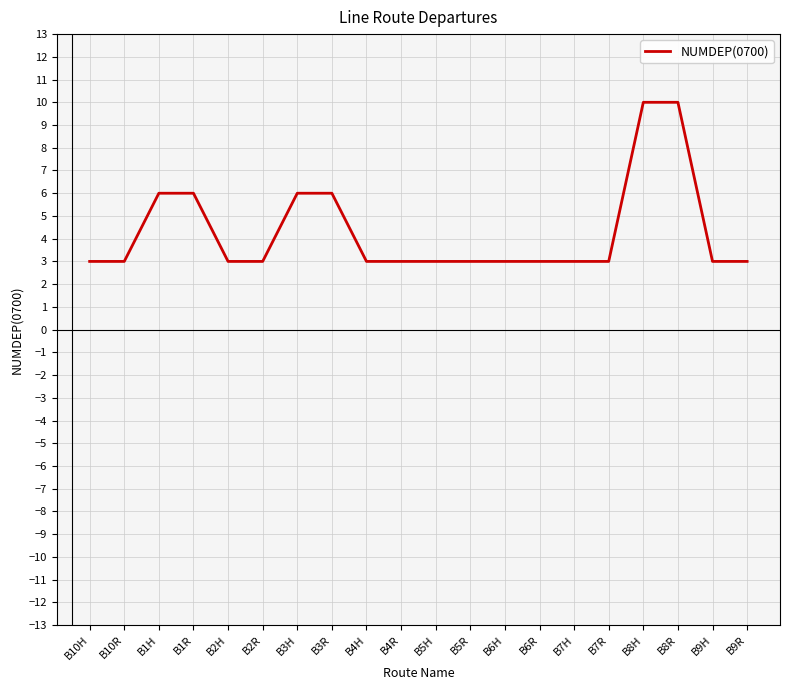

Reading right to left, transcribe all the data shown in this chart.

B9R=3	B9H=3	B8R=10	B8H=10	B7R=3	B7H=3	B6R=3	B6H=3	B5R=3	B5H=3	B4R=3	B4H=3	B3R=6	B3H=6	B2R=3	B2H=3	B1R=6	B1H=6	B10R=3	B10H=3